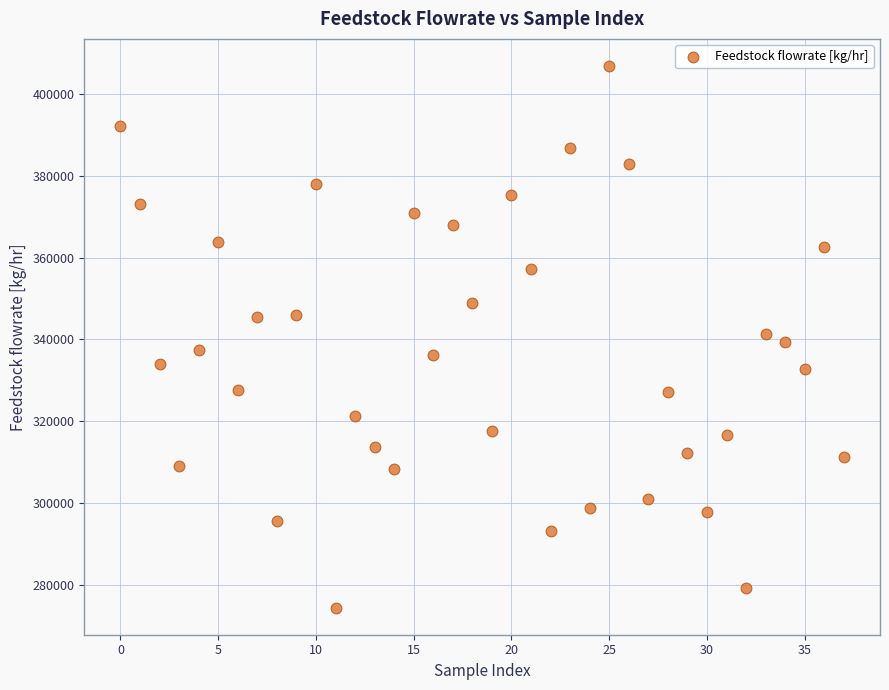

What is the range of Y values (max minus min)?

132630.5